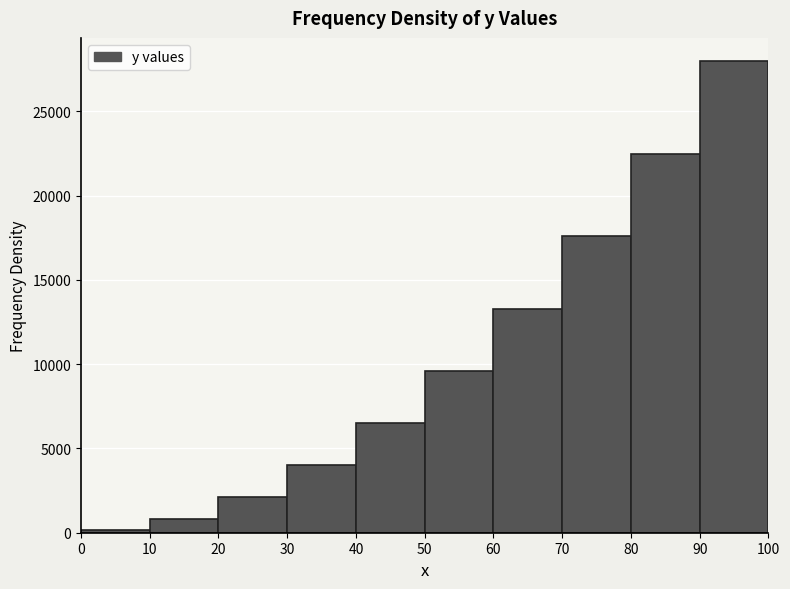

Reading left to right, list every bar in this chart as the range it spans on the x-axis followed by its height. The values are not printed on the chart, so give them approximately, as read against the axis.

0 to 10: under 500
10 to 20: 1000
20 to 30: 2000
30 to 40: 4000
40 to 50: 6500
50 to 60: 9500
60 to 70: 13500
70 to 80: 17500
80 to 90: 22500
90 to 100: 28000